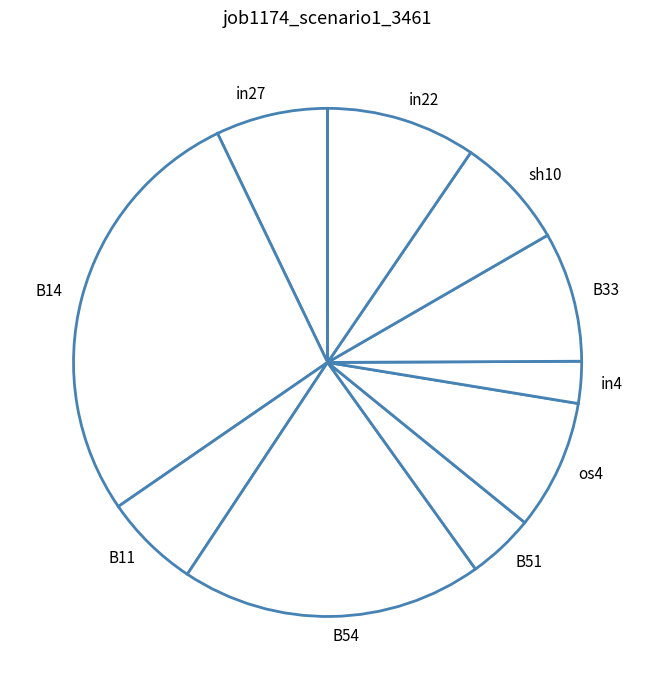

Is the sum of in27 and B14 greater than half?

No